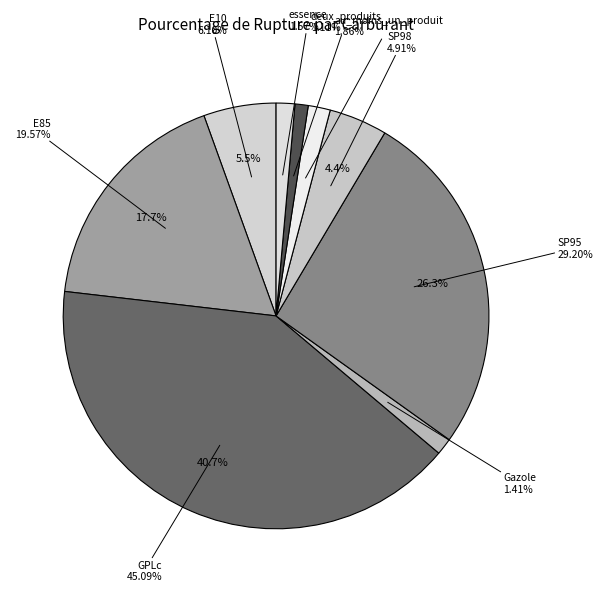

The SP95 slice represents 38% of the pie. True or false?

False